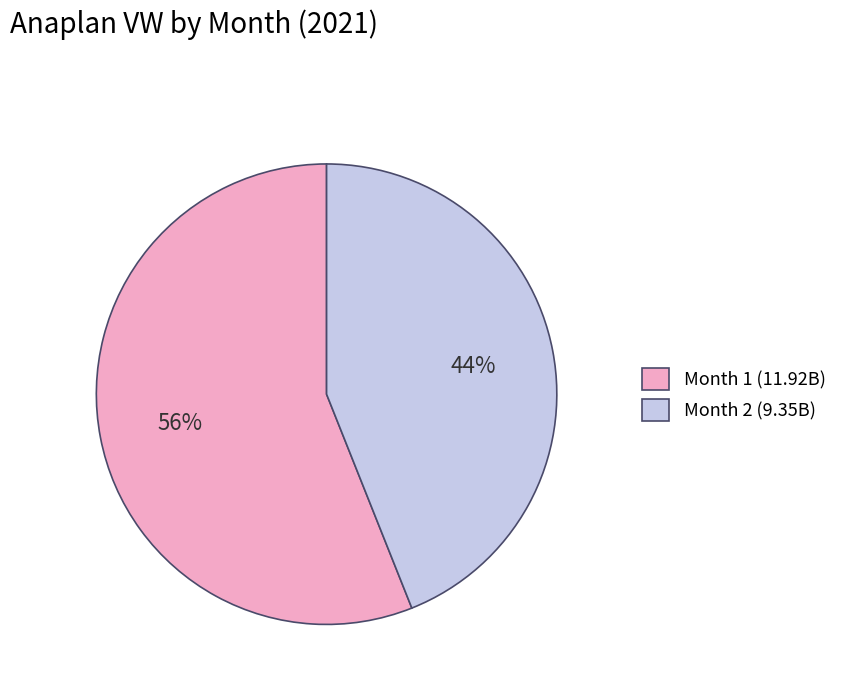

Do Month 2 (9.35B) and Month 1 (11.92B) together represent more than half of the pie?

Yes